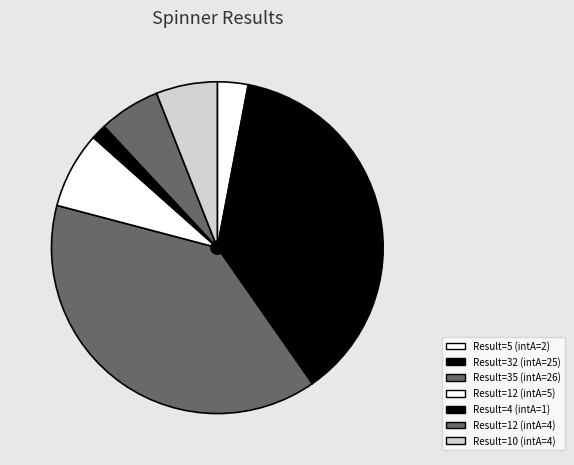

How many segments does this pie chart have?

7